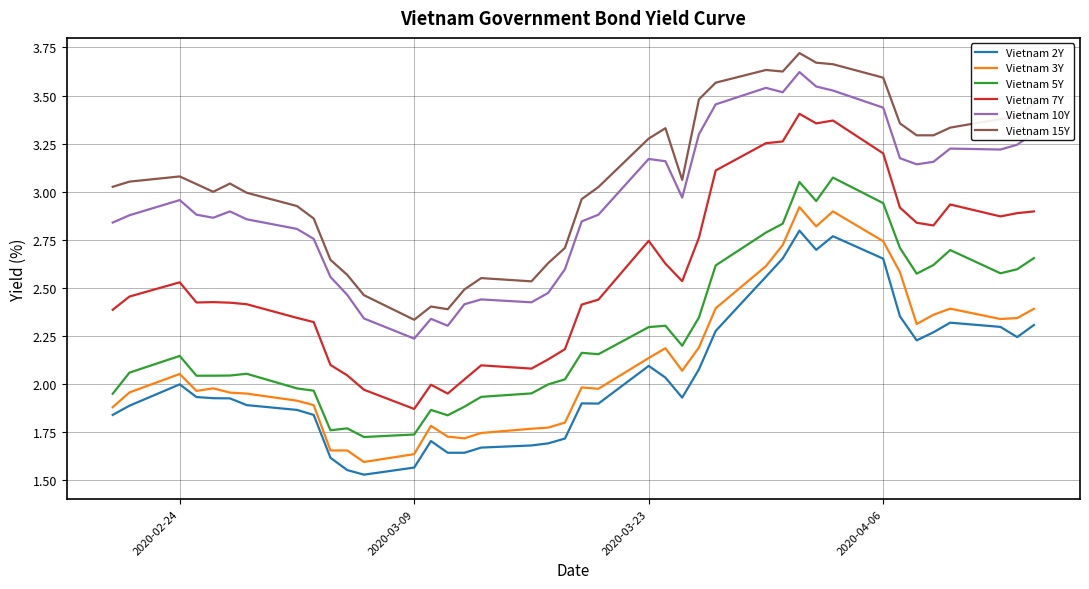

What are all the series names shown in the legend?

Vietnam 2Y, Vietnam 3Y, Vietnam 5Y, Vietnam 7Y, Vietnam 10Y, Vietnam 15Y